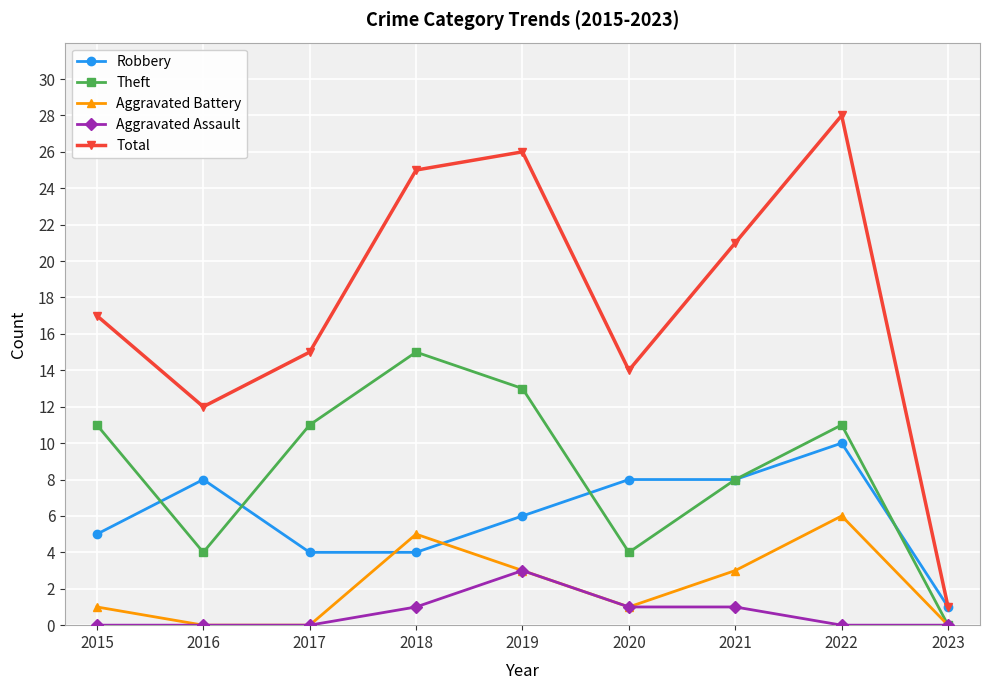

At which category is the sum across all series the highest?

2022